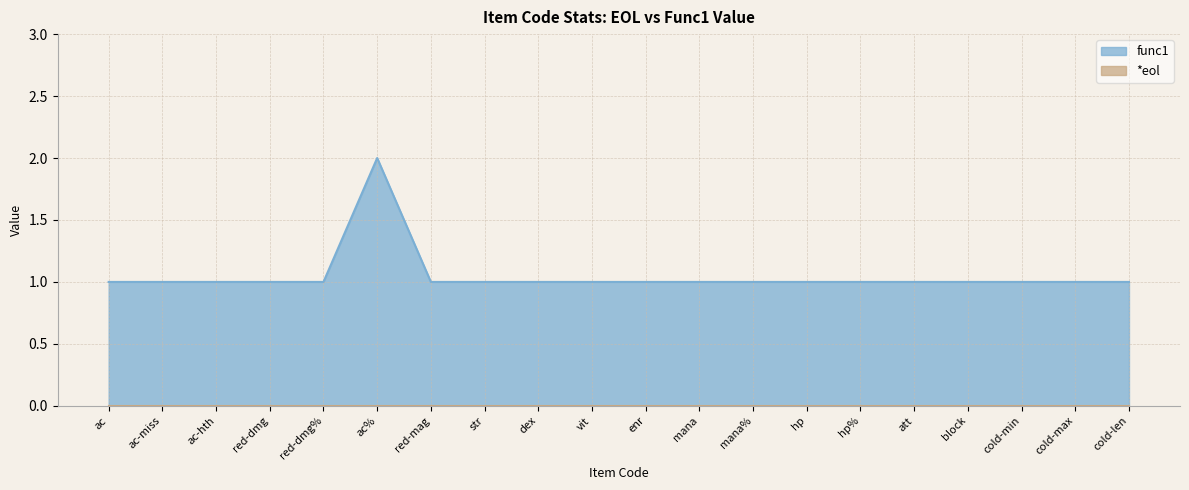

Is it true that the value at dex is 1?

False